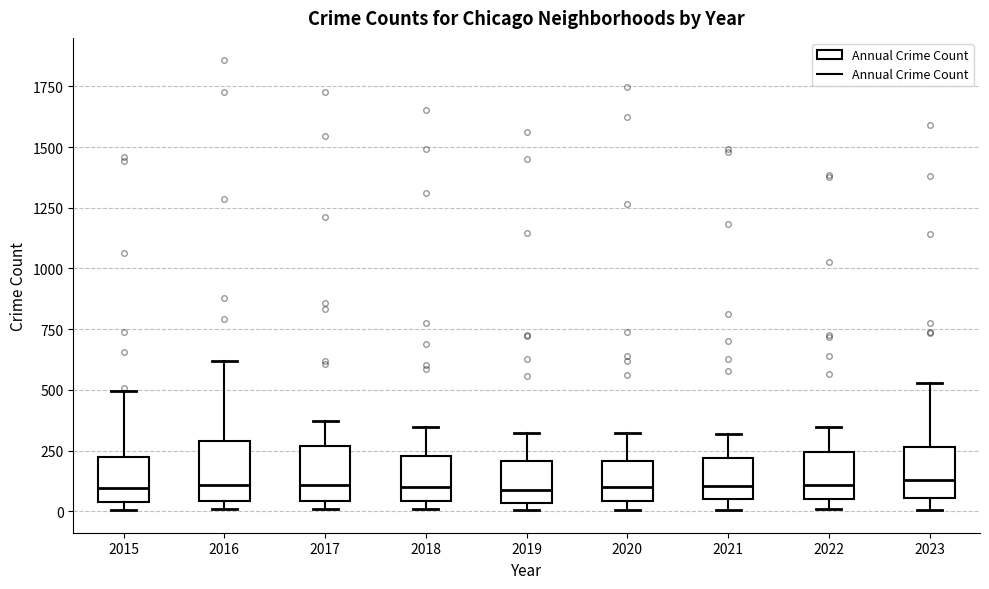

Reading left to right, read every box against the y-axis: the position of its median line, the range the box covers, and the ends of its whiskers. The values are not printed on the chart, so give them approximately, as read against the axis.

2015: median 100, box 50 to 200, whiskers 0 to 500
2016: median 100, box 50 to 300, whiskers 0 to 600
2017: median 100, box 50 to 250, whiskers 0 to 350
2018: median 100, box 50 to 250, whiskers 0 to 350
2019: median 100, box 50 to 200, whiskers 0 to 300
2020: median 100, box 50 to 200, whiskers 0 to 300
2021: median 100, box 50 to 200, whiskers 0 to 300
2022: median 100, box 50 to 250, whiskers 0 to 350
2023: median 150, box 50 to 250, whiskers 0 to 550